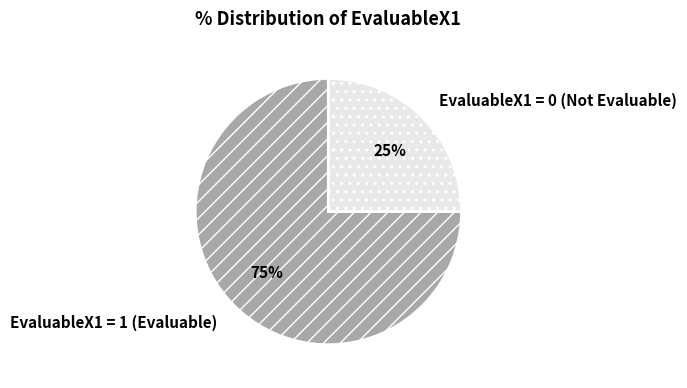

Is there a majority slice in this chart?

Yes